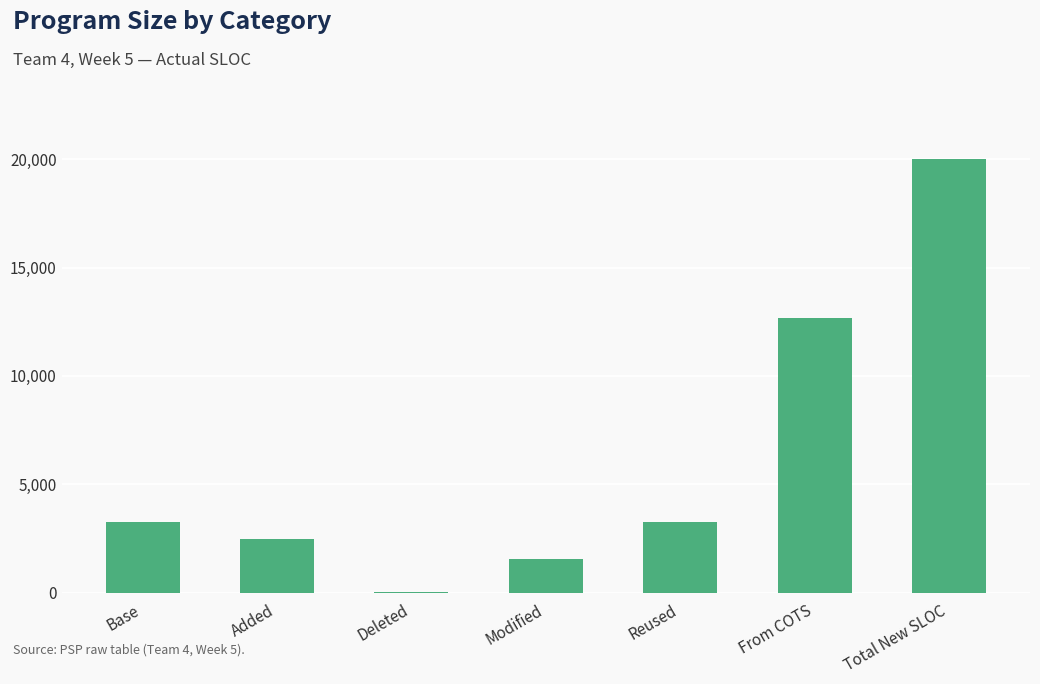

Approximately how many times larger is the value at Added compared to Base?

0.8